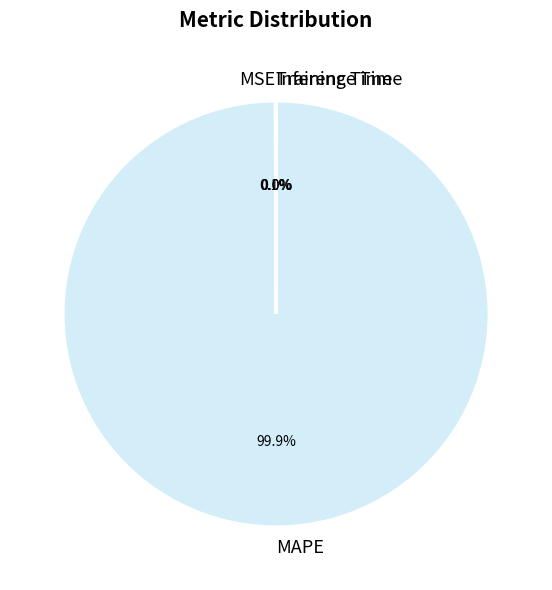

What portion of the pie excludes MAPE?

0.1%